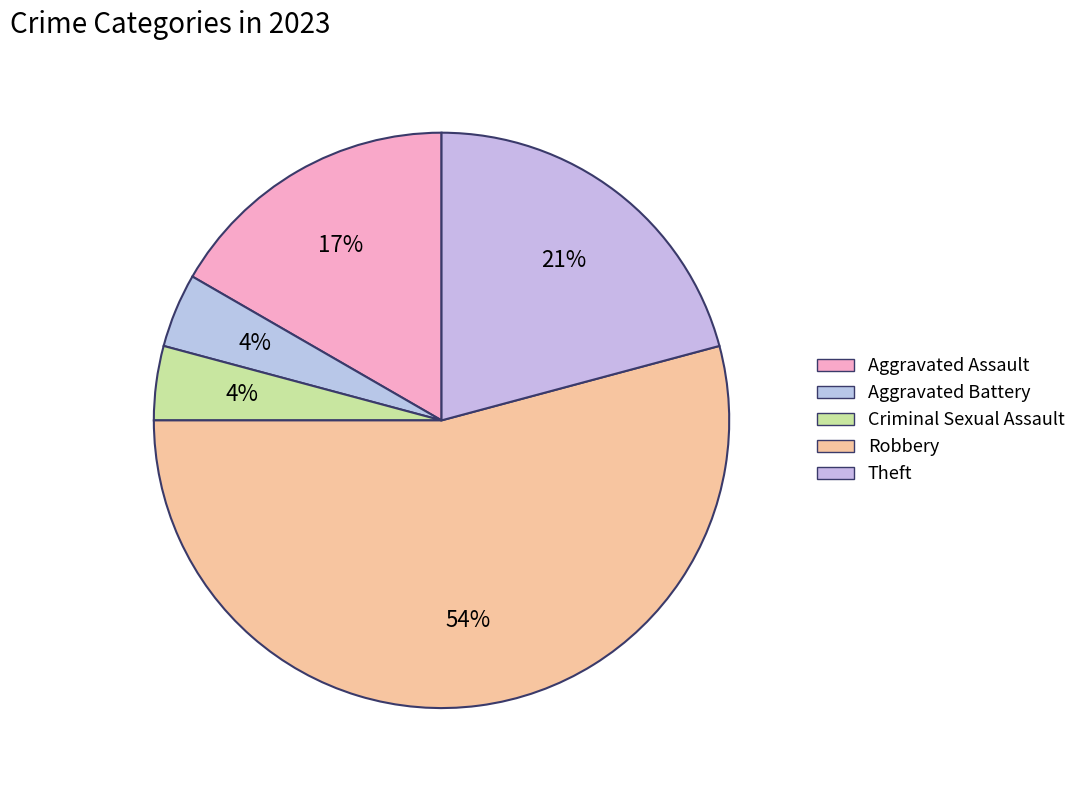

Which category has the smallest portion of the pie?

Aggravated Battery